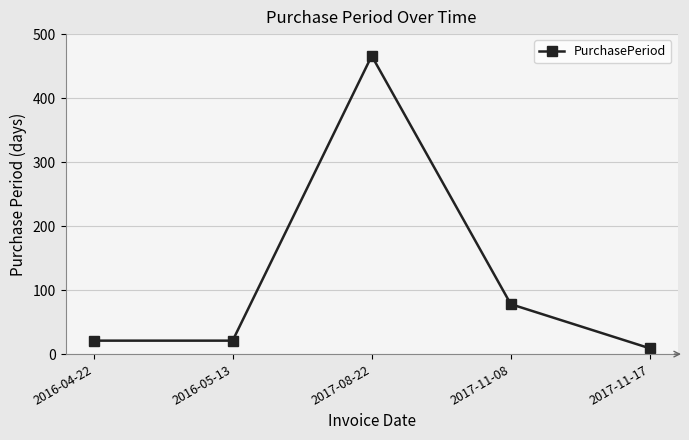

Does the chart have visible grid lines?

Yes